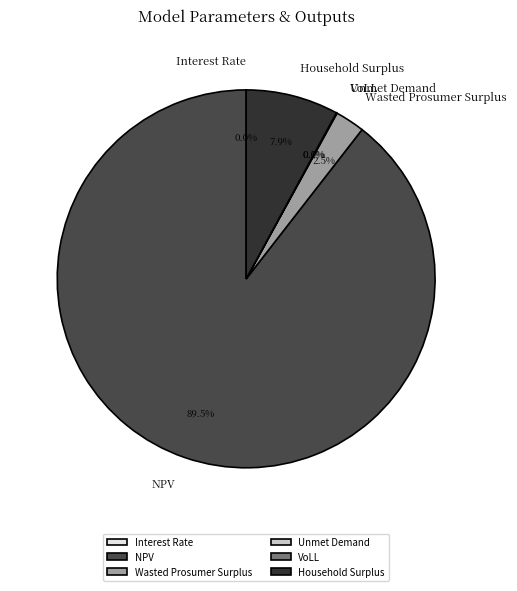

Does any single category account for the majority?

Yes